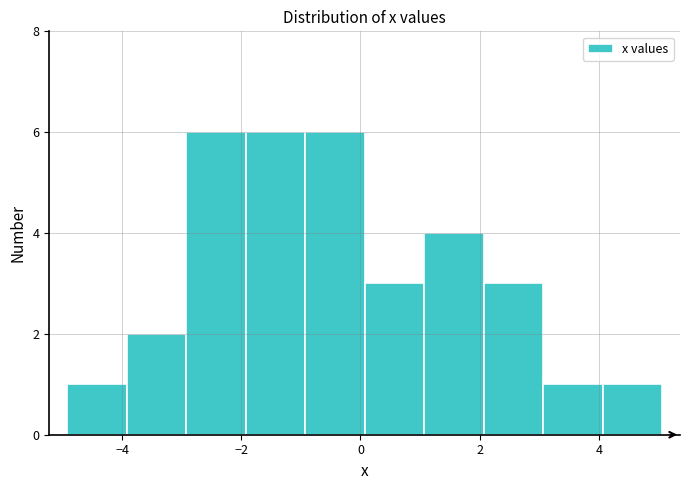

Reading left to right, transcribe this chart: for each bar, give the range it covers on the x-axis and its height. Neither the bar edges nor the heights are printed on the chart, so give them approximately, as read against the axes.

-5 to -4: 1
-4 to -3: 2
-3 to -2: 6
-2 to -1: 6
-1 to 0: 6
0 to 1: 3
1 to 2: 4
2 to 3: 3
3 to 4: 1
4 to 5: 1